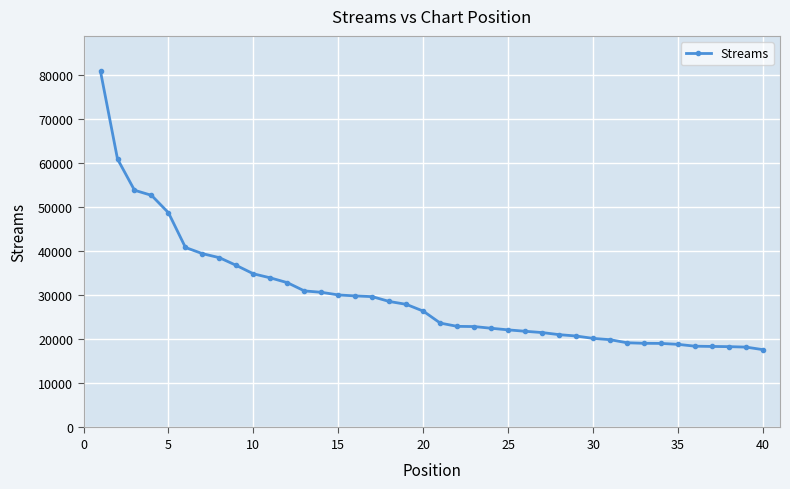

How many values are below 26390?

20